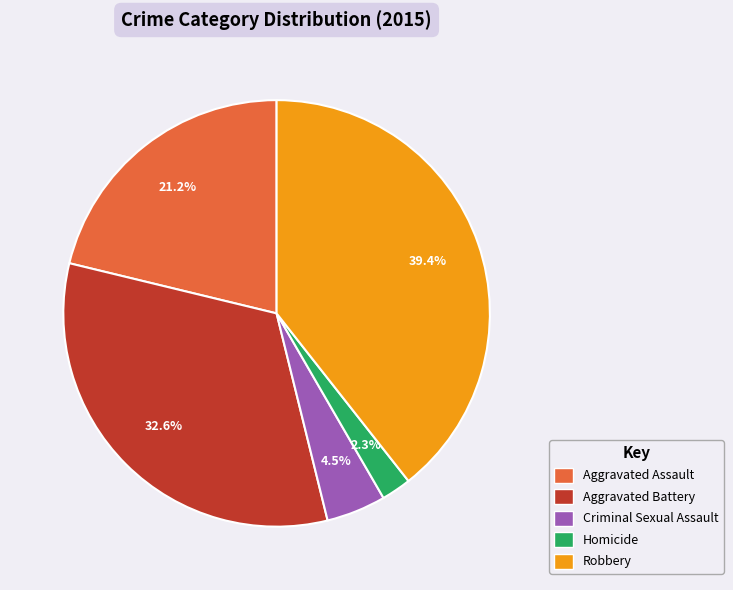

Count the number of slices in the pie.

5